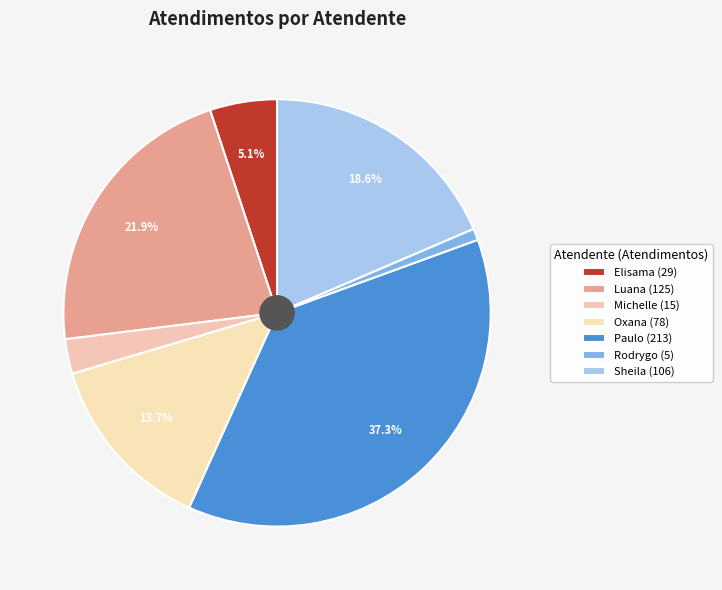

Count the number of slices in the pie.

7